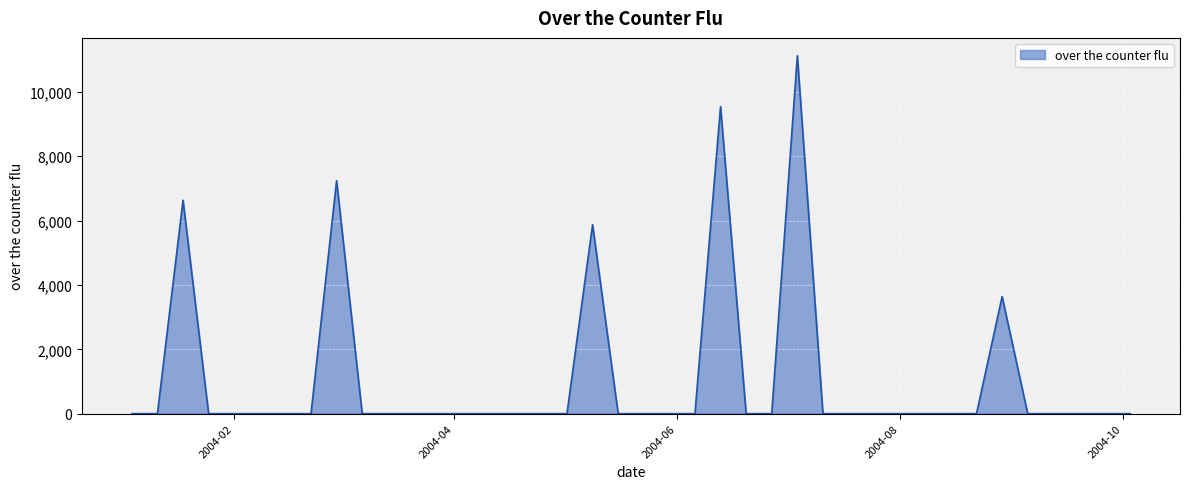

How many values exceed 0?

6